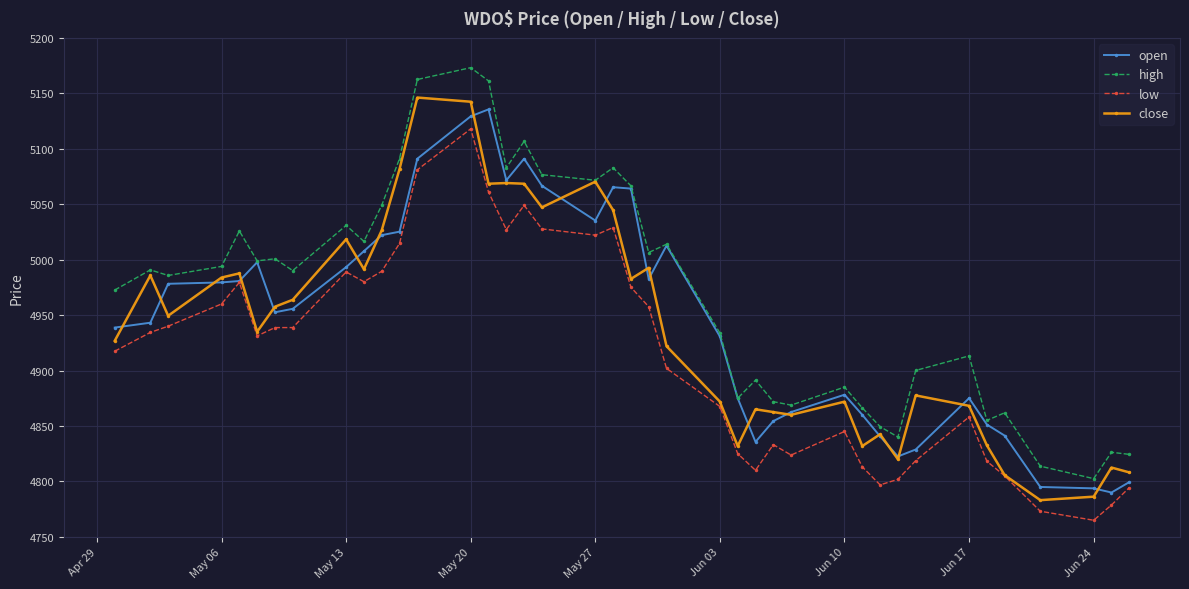

True or false: close has more than 2 points higher than both neighbors.

True